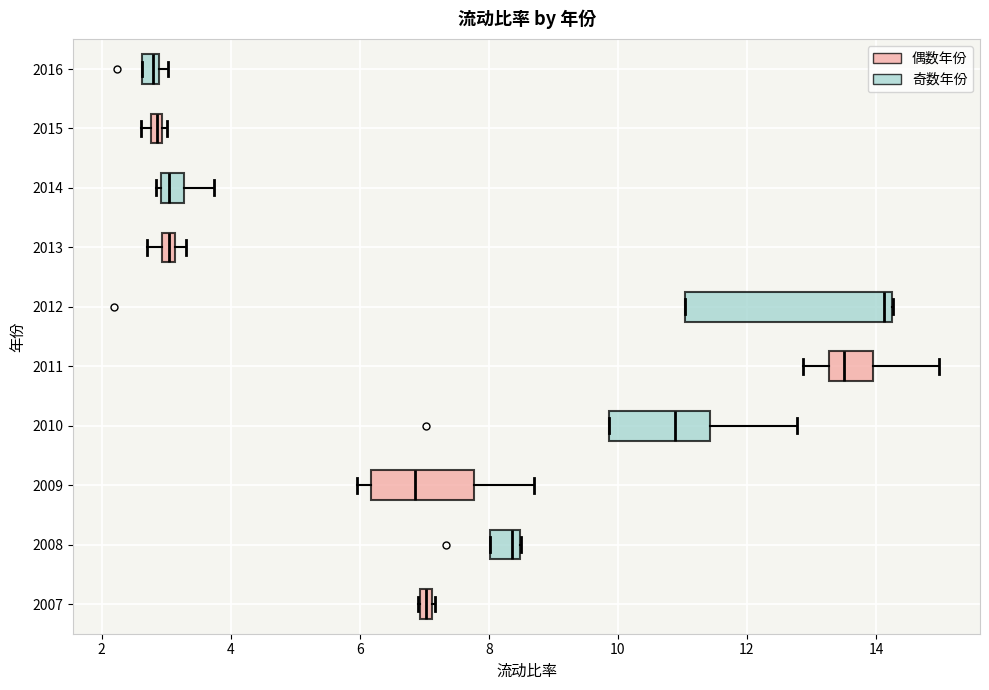

Where does the left whisker of the box at y = 2009 end on the x-axis? The values are not printed on the chart, so give them approximately, as read against the axis.

6.0